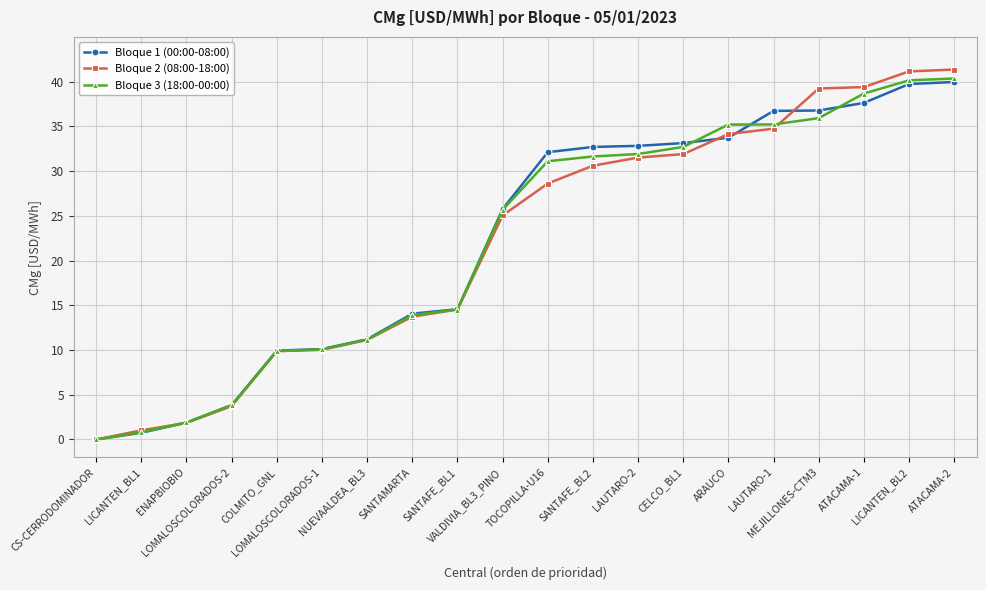

How many lines are shown in the chart?

3